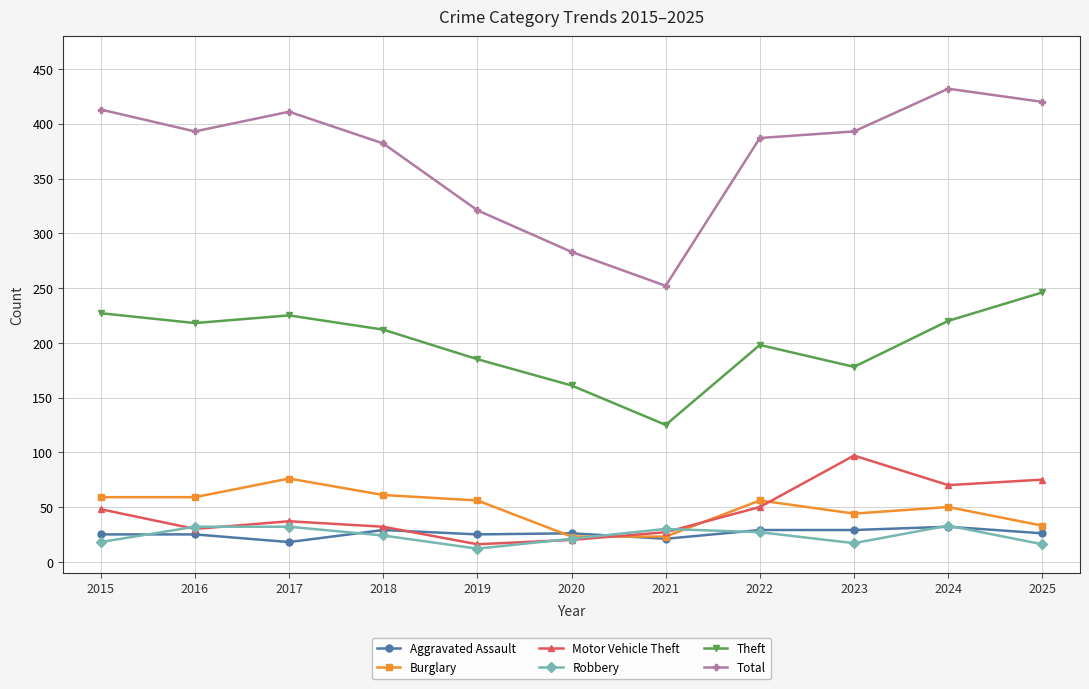

How many intersections are there between Burglary and Robbery?

2